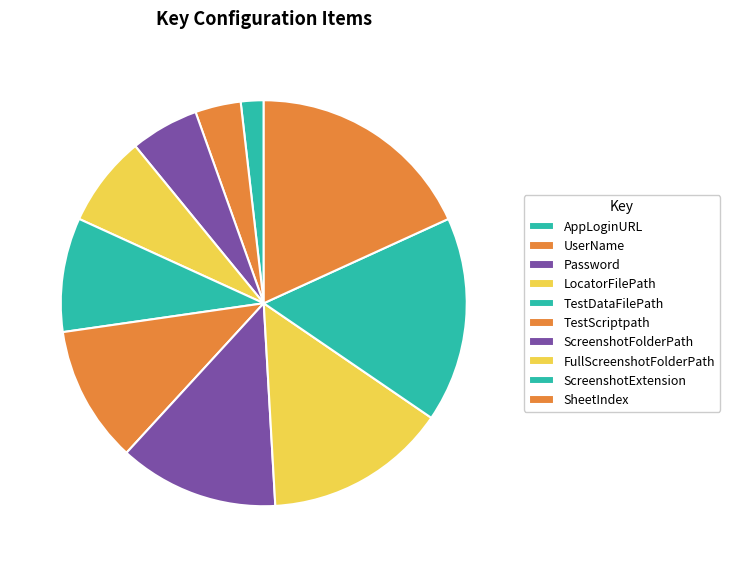

True or false: FullScreenshotFolderPath accounts for 23% of the total.

False